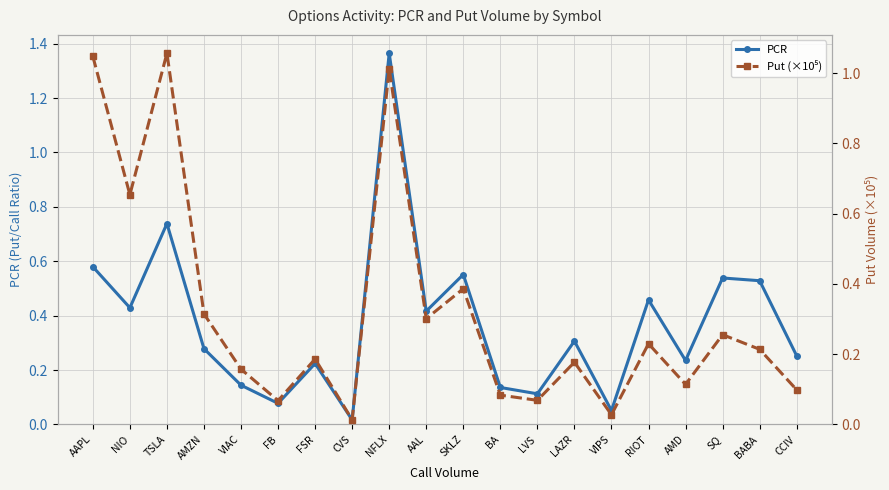

How many lines are shown in the chart?

2